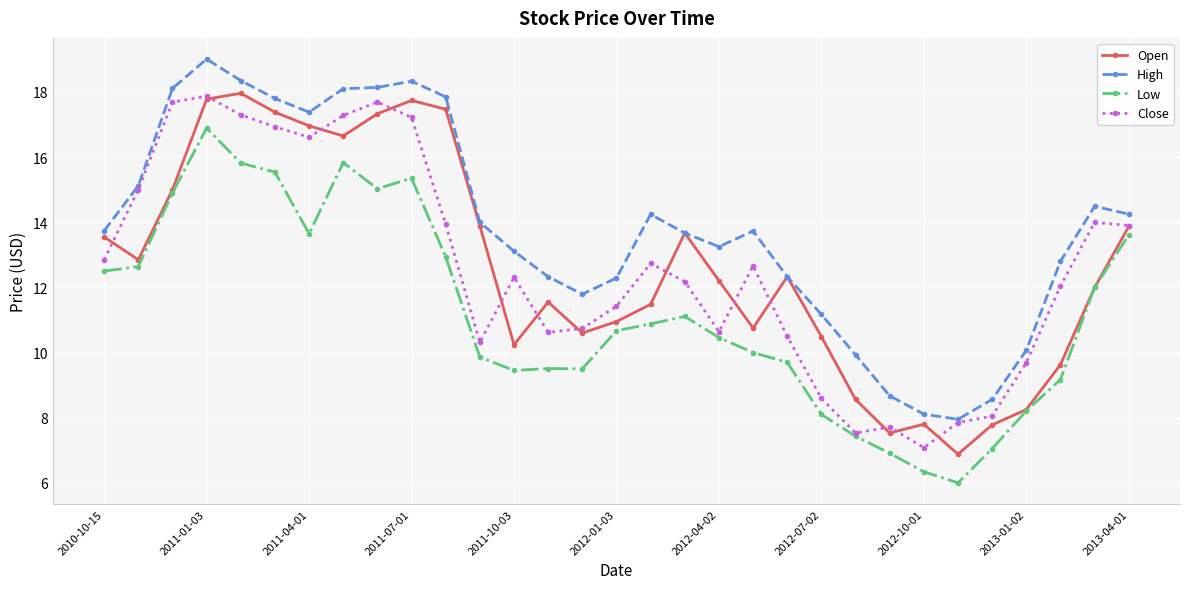

What is the smallest value displayed?

6.0